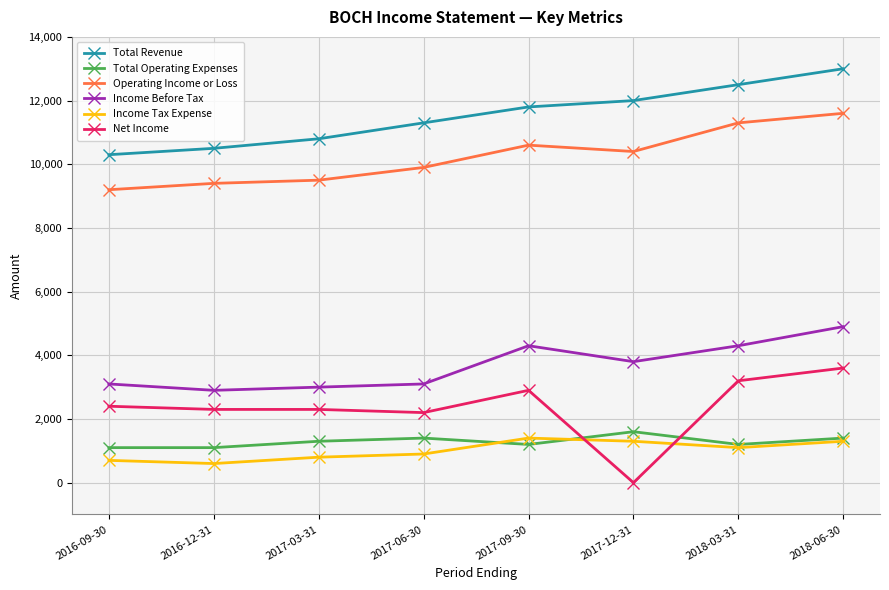

What is the average value of the Income Before Tax series?

3675